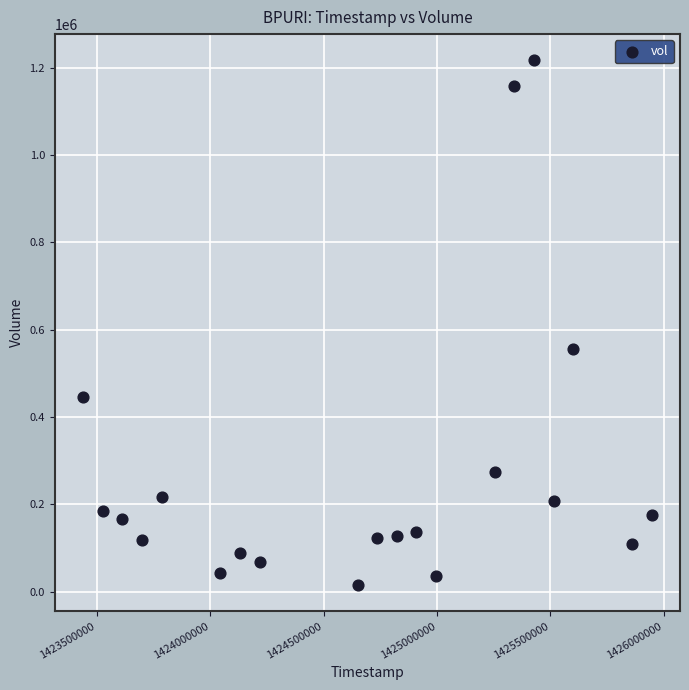

What Y value in the scatter plot is closest to 615950?

556700